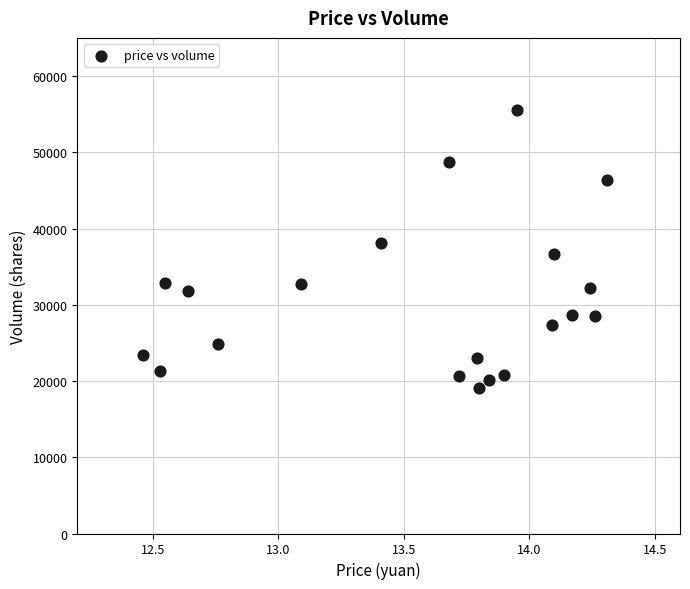

What is the range of Y values (max minus min)?

36458